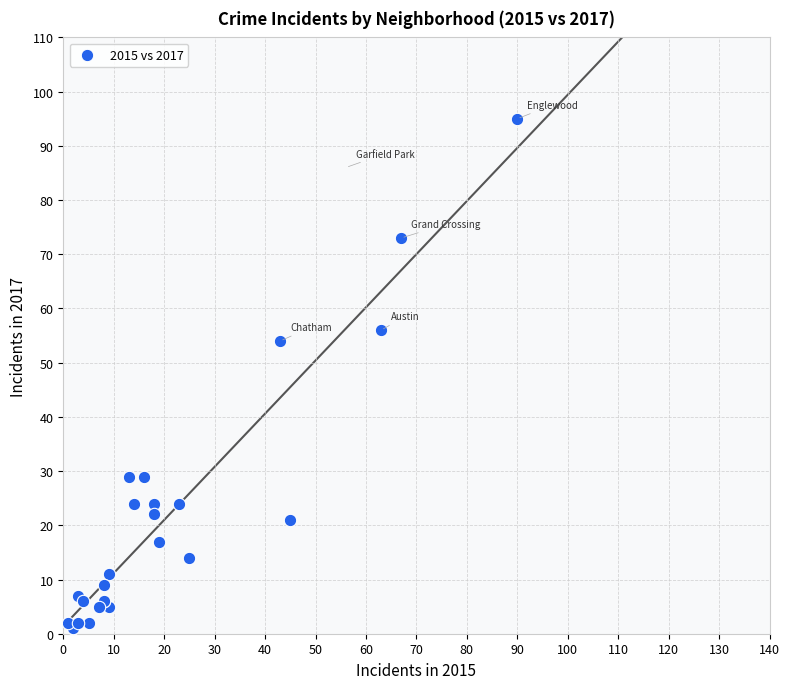

What Y value in the scatter plot is closest to 48?

54